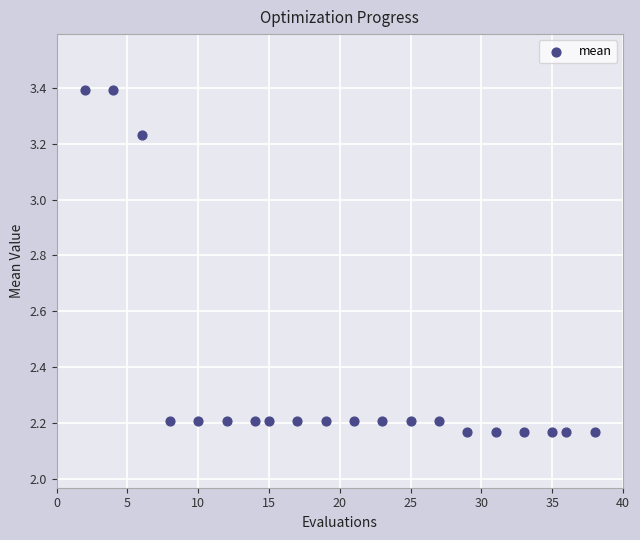

What is the range of X values (max minus min)?

36.0